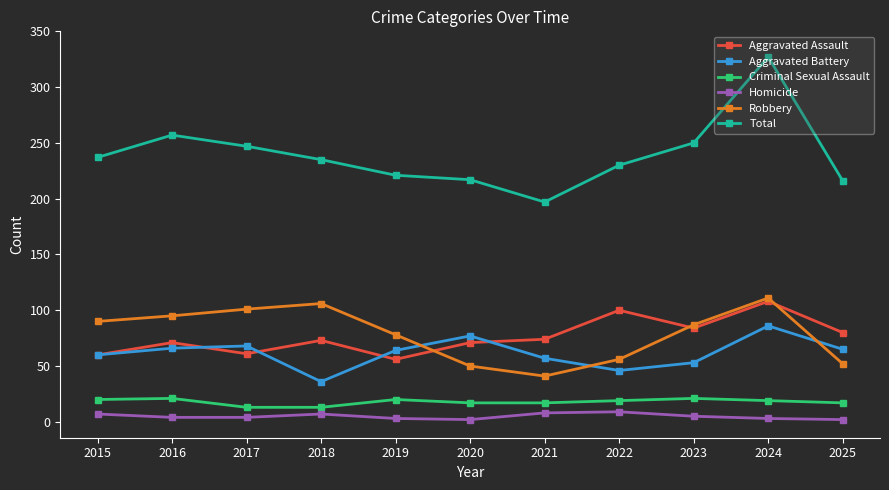

Which series has the largest range (max minus min)?

Total